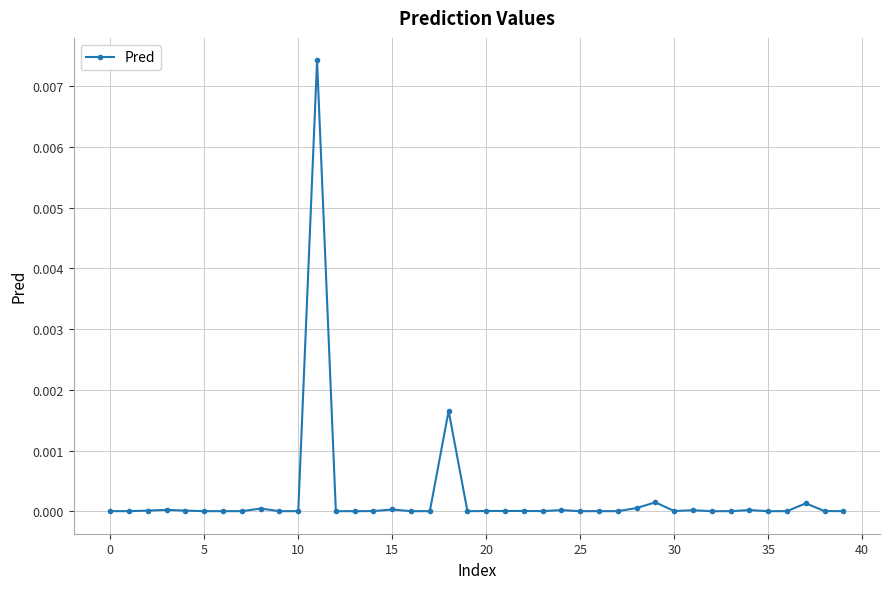

True or false: the data has more than 2 interior local peaks.

True